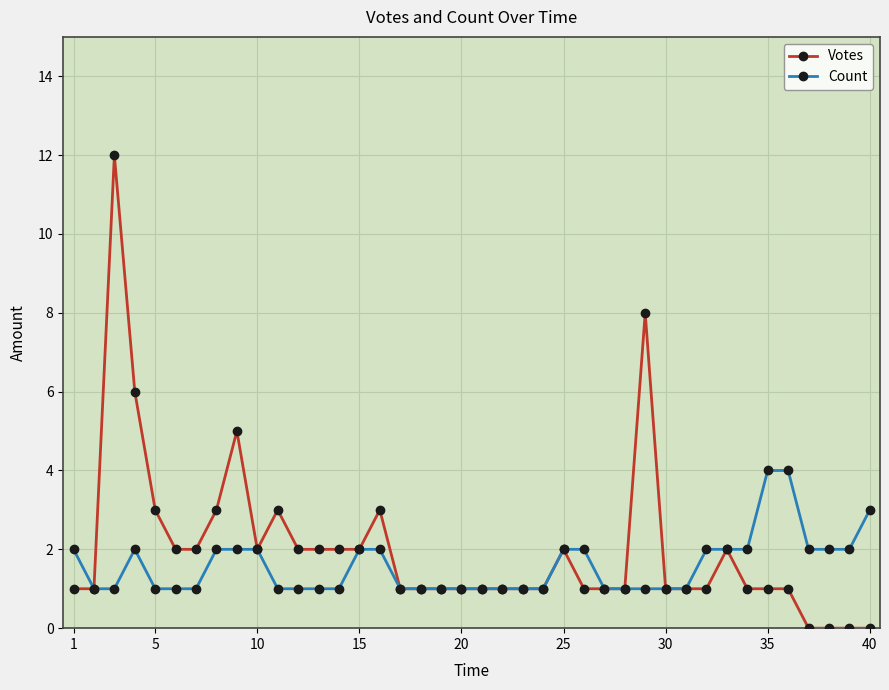

Which series has the largest range (max minus min)?

Votes